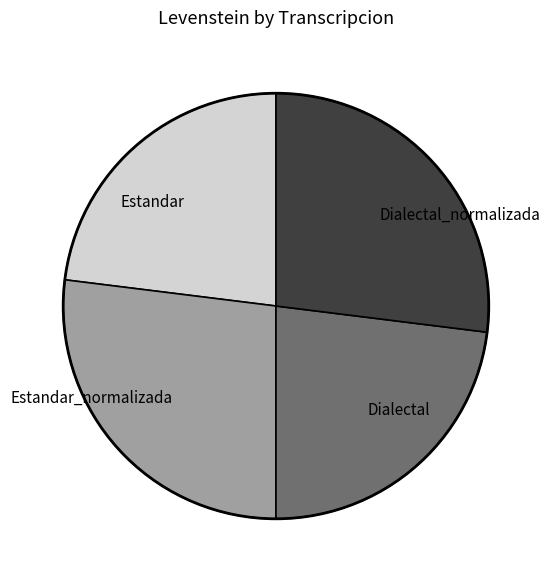

Is Dialectal the majority of the pie?

No